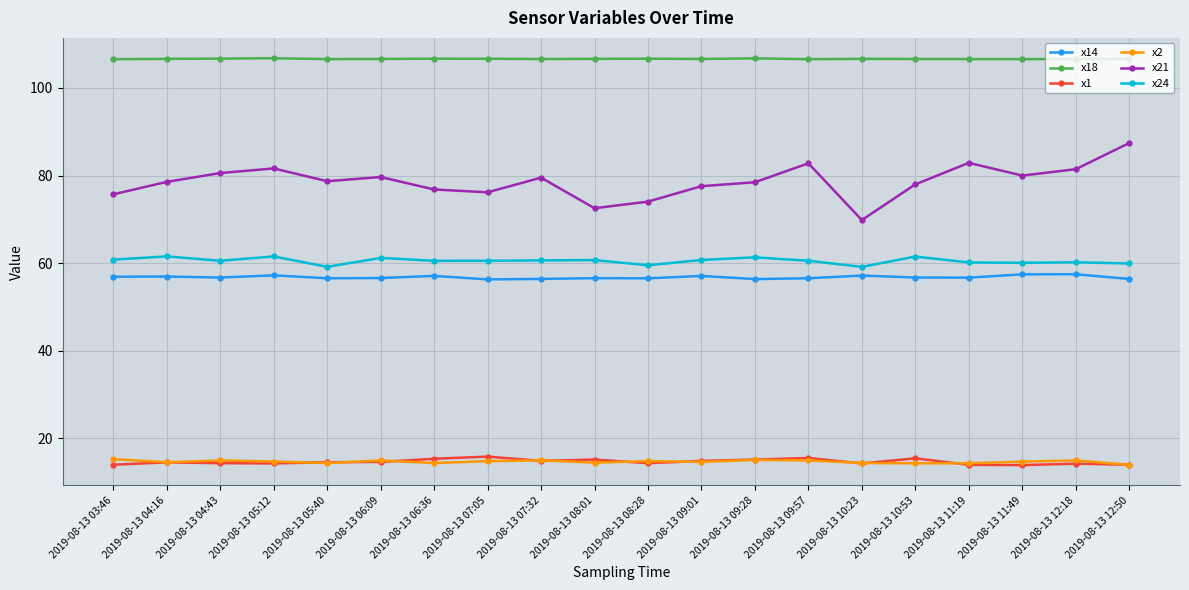

The x2 series shows 23.4 at 2019-08-13 10:53. True or false?

False